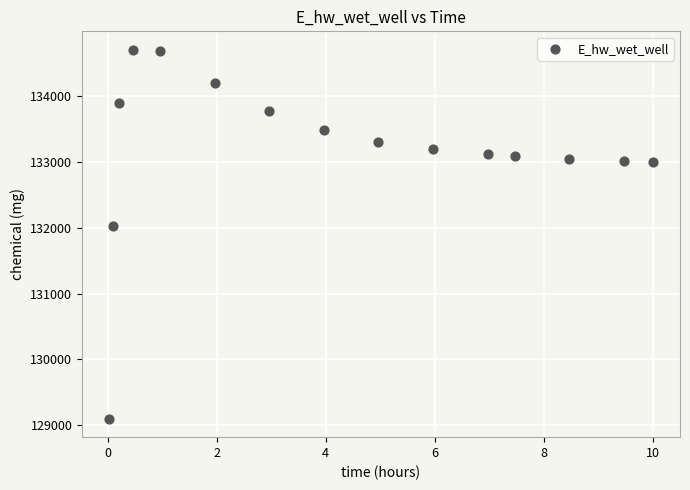

What Y value in the scatter plot is closest to 131903?

132025.5